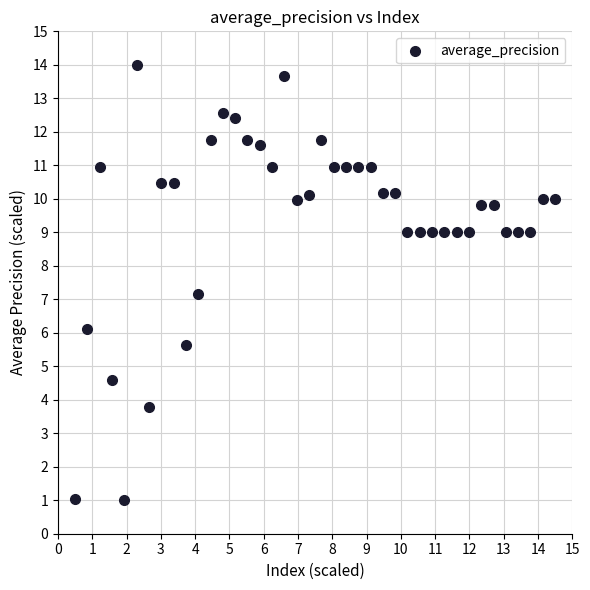

What Y value in the scatter plot is closest to 7?

7.2